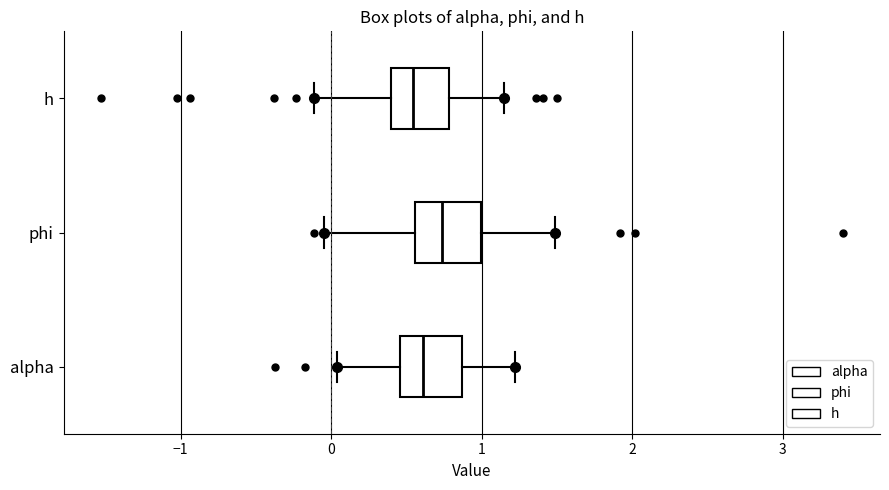

Which box's median line is the furthest to the right?

phi